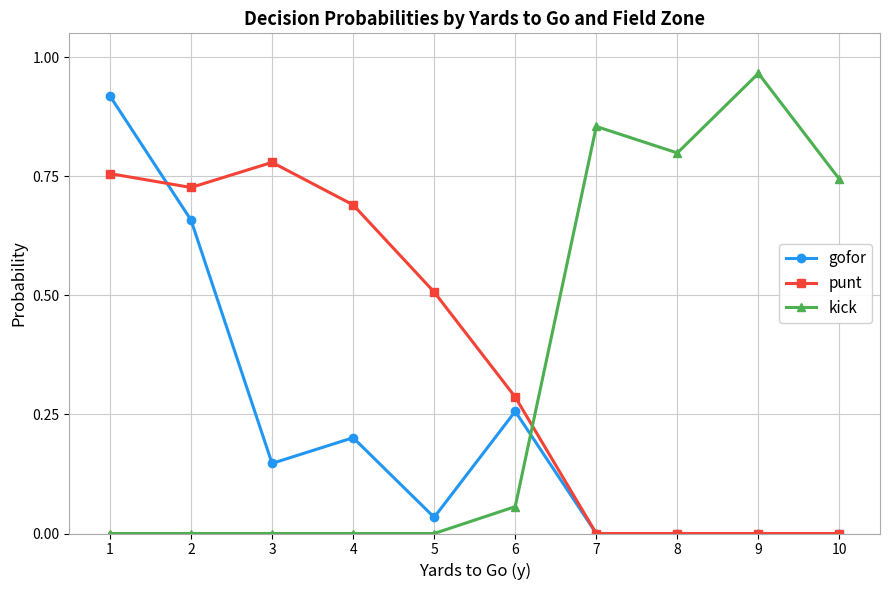

What is the total value across all series at 2?

1.4